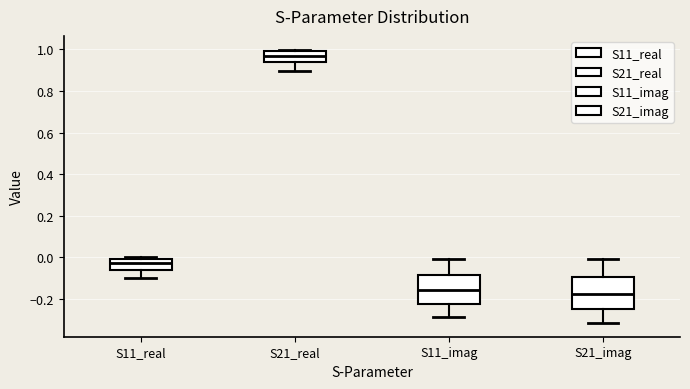

Which box has the highest median line?

S21_real